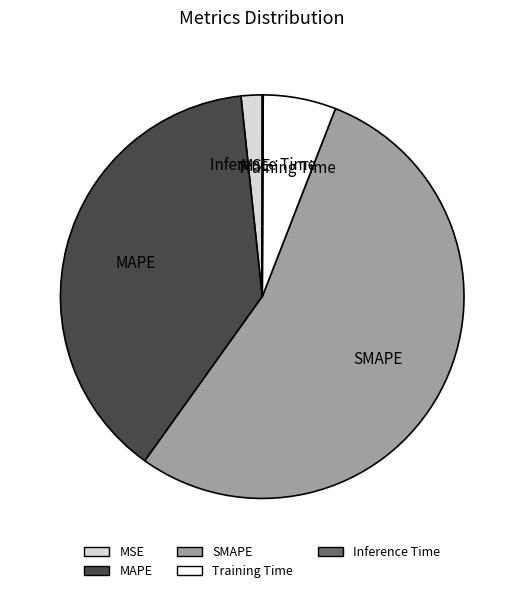

What is the largest slice in the pie chart?

SMAPE